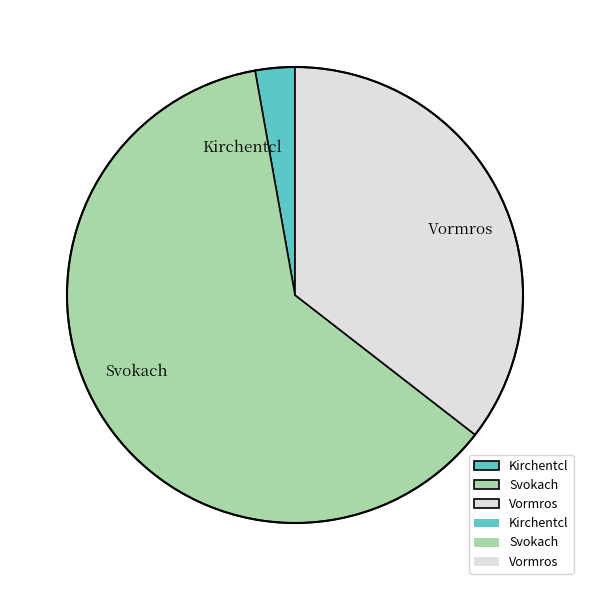

Which has a higher value, Kirchentcl or Svokach?

Svokach